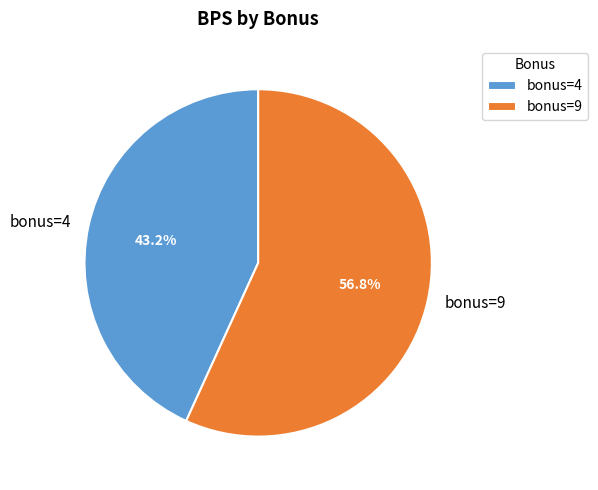

What is the majority slice?

bonus=9